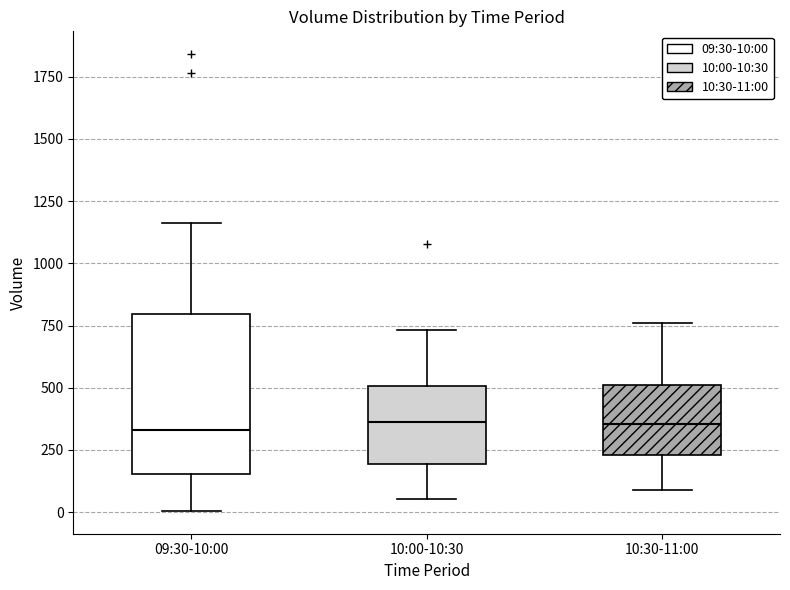

Reading left to right, transcribe this box plot: for each box, give where its median line is, the range the box spans, and where its two whiskers end, as read against the y-axis. The values are not printed on the chart, so give them approximately, as read against the axis.

09:30-10:00: median 350, box 150 to 800, whiskers 0 to 1150
10:00-10:30: median 350, box 200 to 500, whiskers 50 to 750
10:30-11:00: median 350, box 250 to 500, whiskers 100 to 750